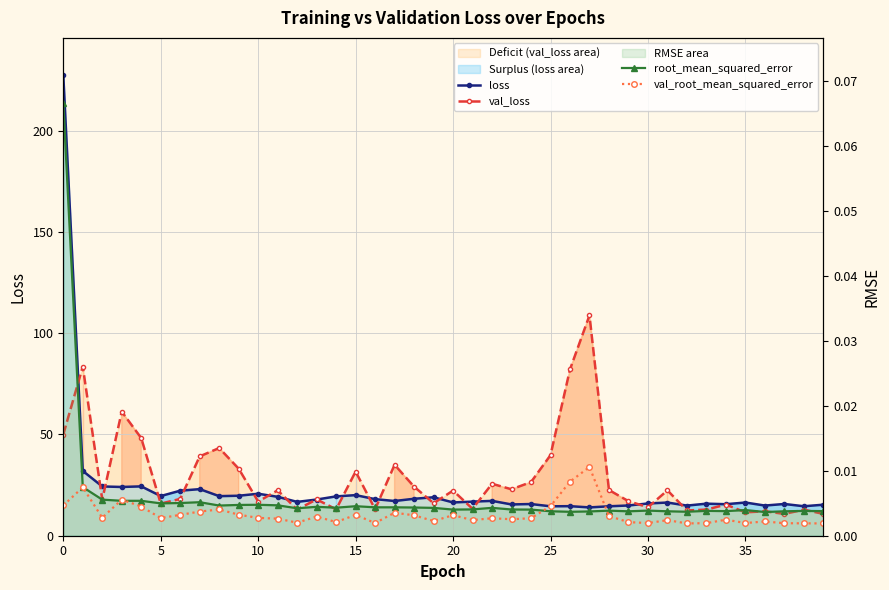

What is the spread (max minus min) of values at 39?

15.3